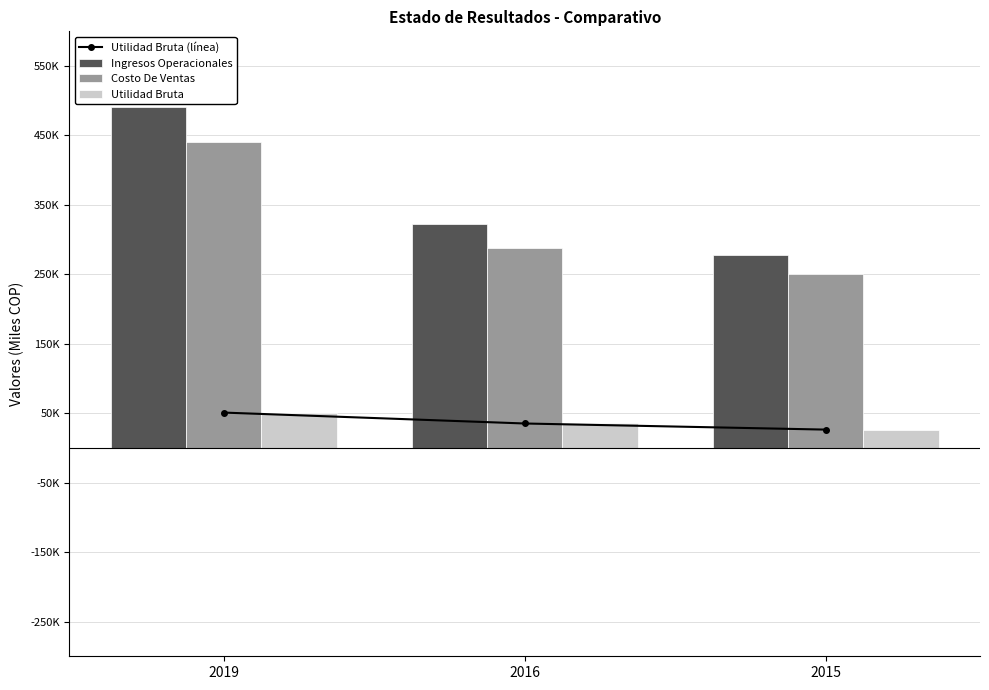

What is the value of the Costo De Ventas bar at the 3rd from the left?

250283.9